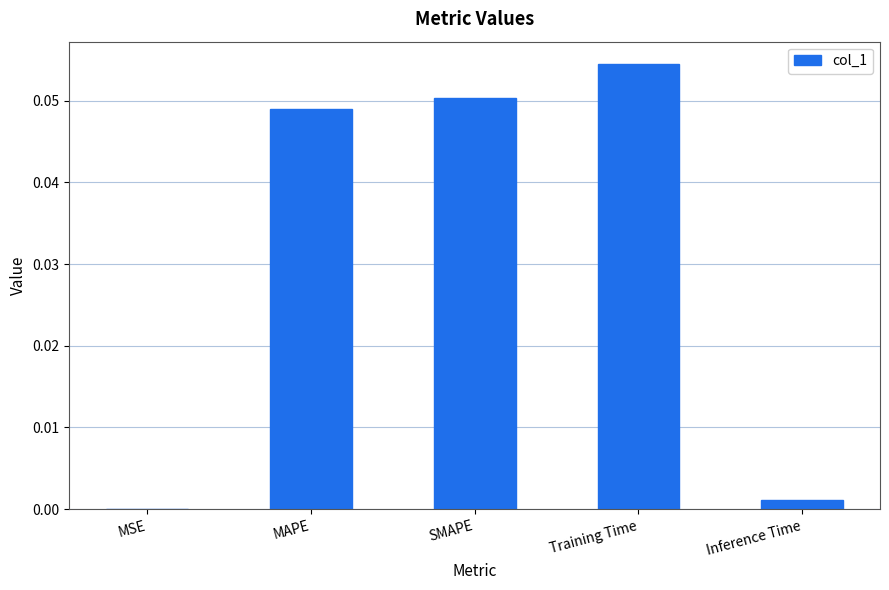

Which has a higher value, SMAPE or MAPE?

SMAPE